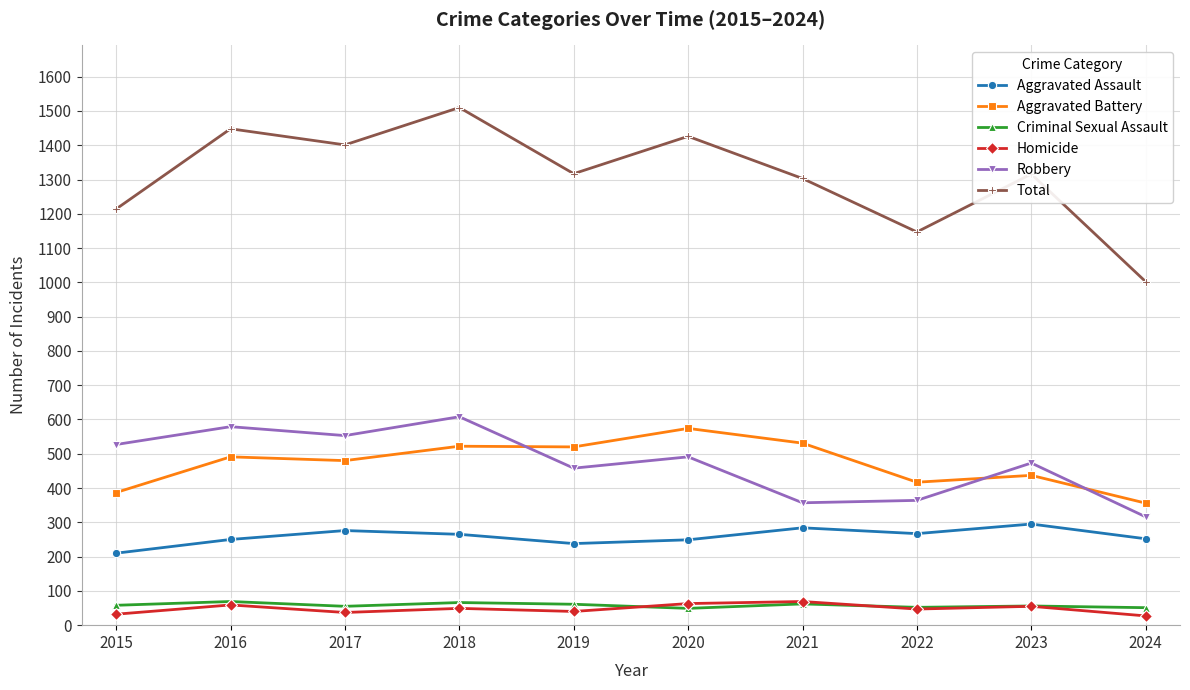

True or false: Homicide has more than 1 interior local peaks.

True